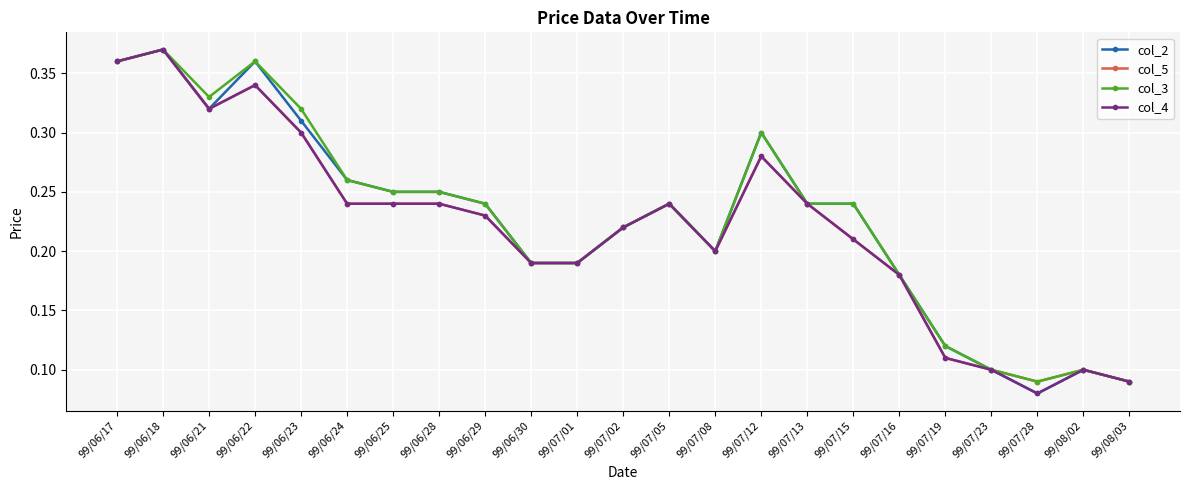

At which category is the sum across all series the highest?

99/06/18